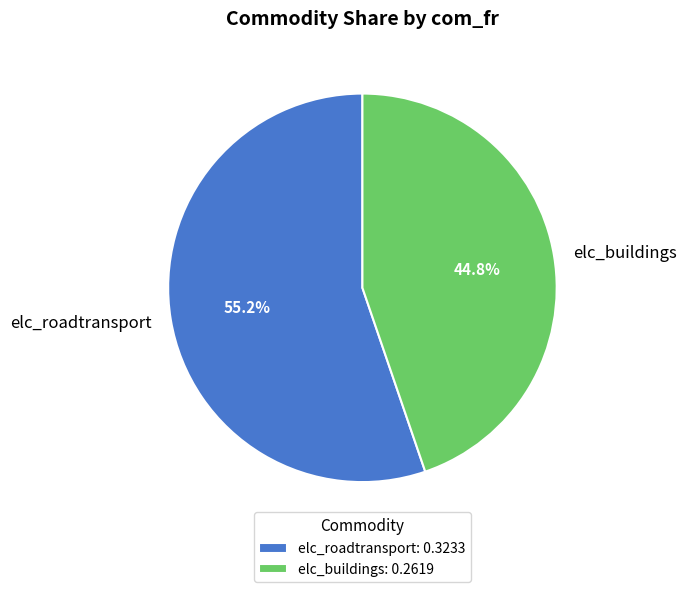

What is the ratio of the value at elc_buildings to the value at elc_roadtransport?

0.8